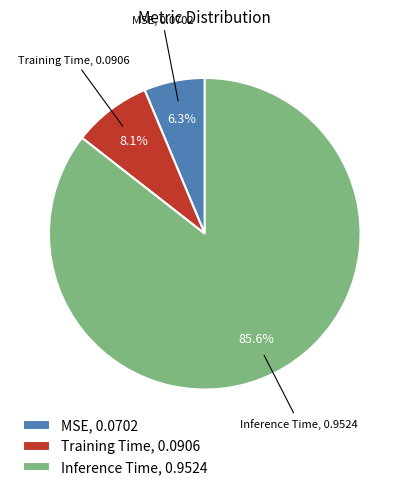

Which category accounts for the majority?

Inference Time